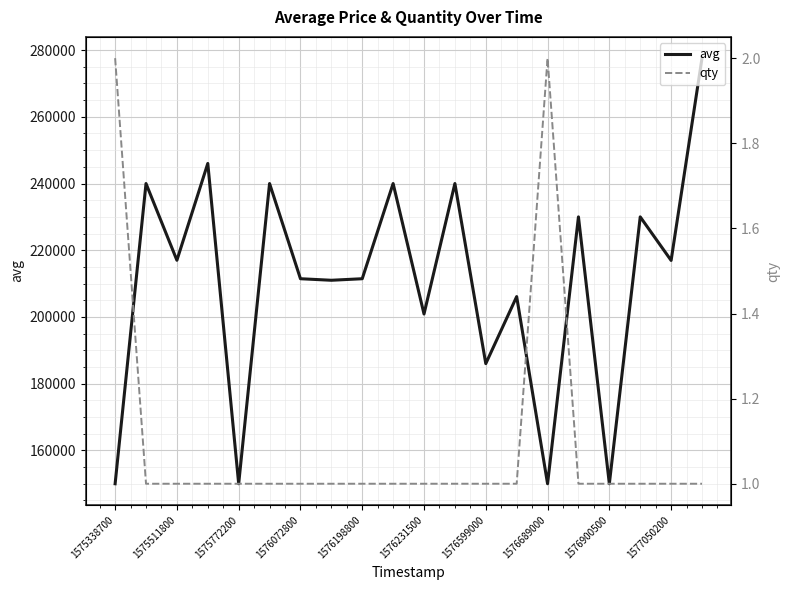

At which label does avg reach its peak?

19